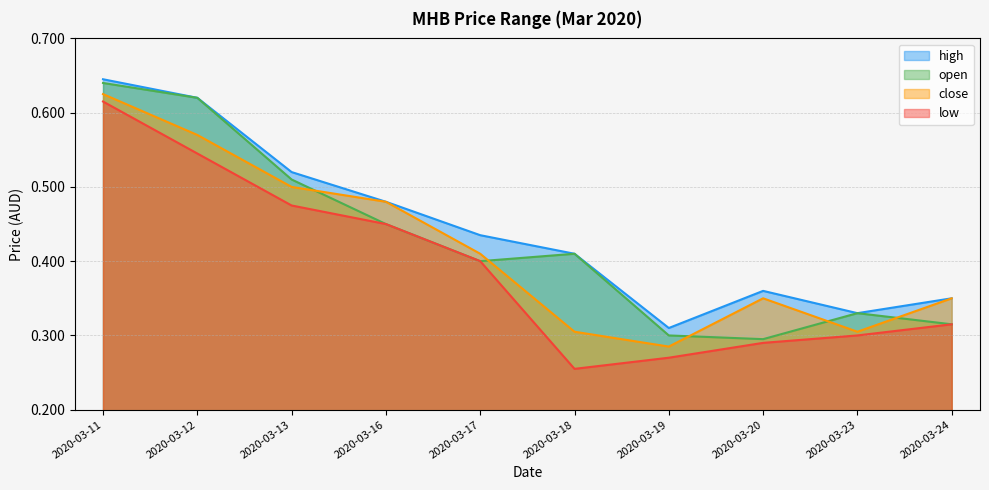

At how many categories does at least one series exceed 0?

10